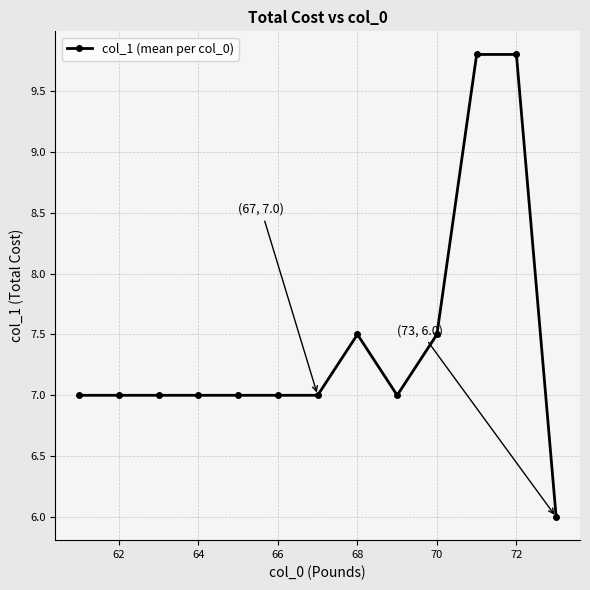

How many distinct data groups are displayed?

1